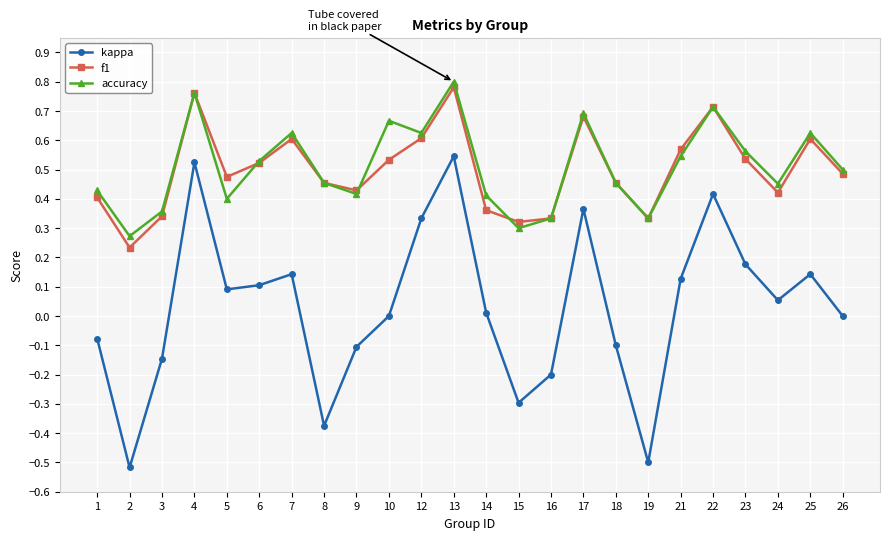

What are all the series names shown in the legend?

kappa, f1, accuracy